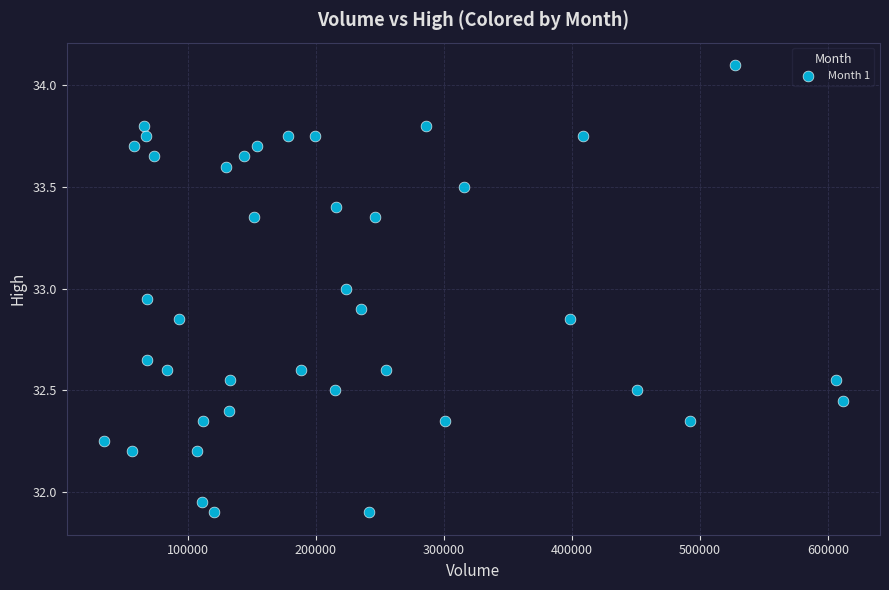

What is the range of Y values (max minus min)?

2.2